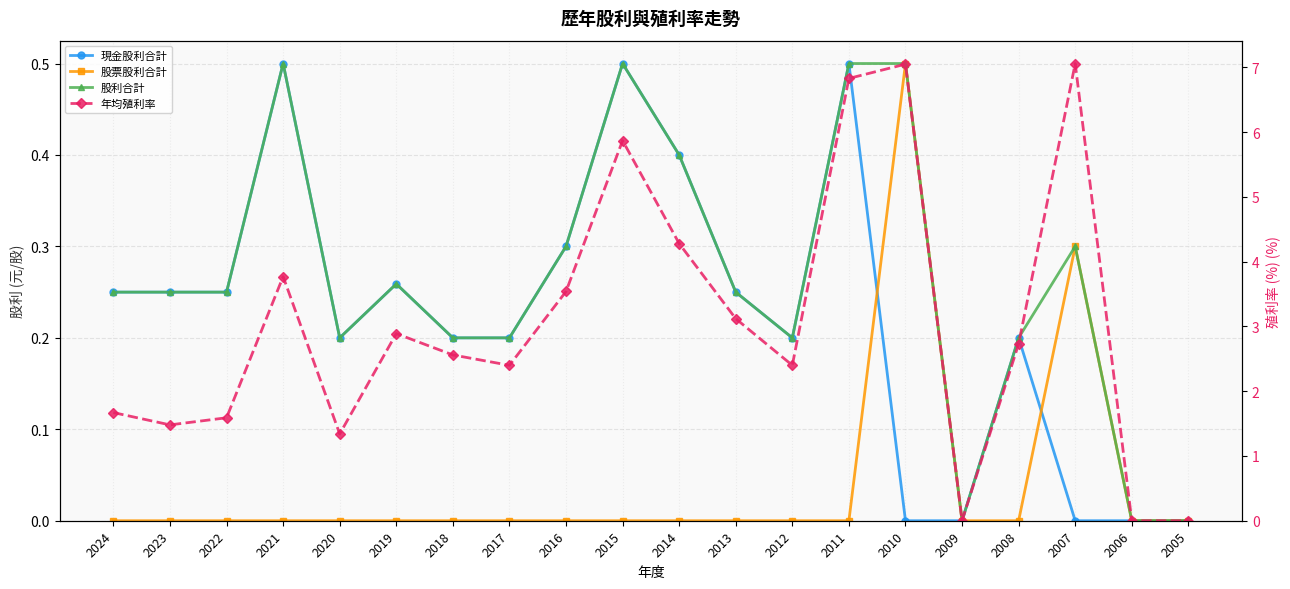

In 股利合計, how many points are lower than both neighbors (excluding endpoints)?

3